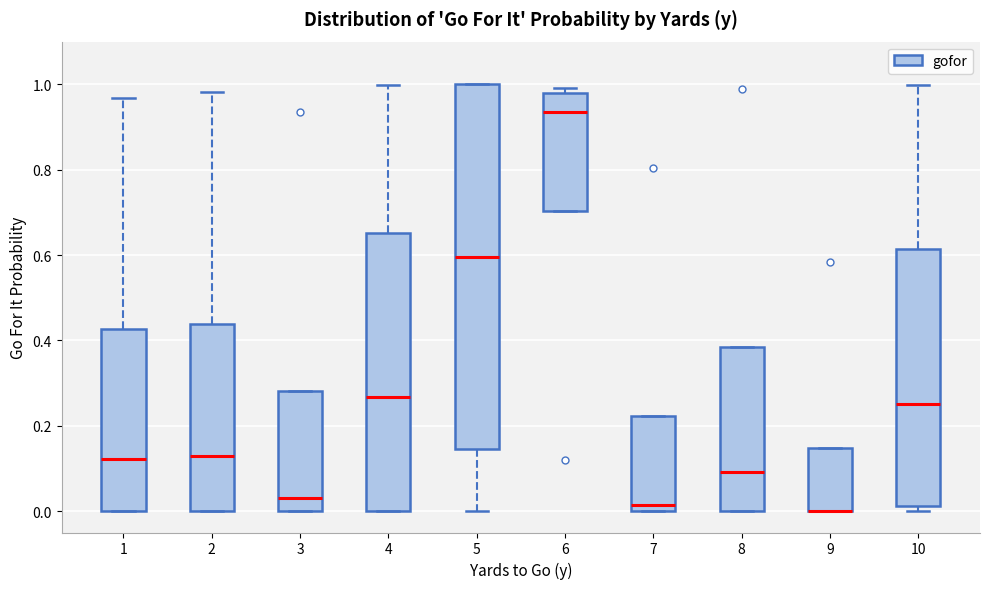

Where does the median line of the box at x = 7 sit on the y-axis? The values are not printed on the chart, so give them approximately, as read against the axis.

0.02